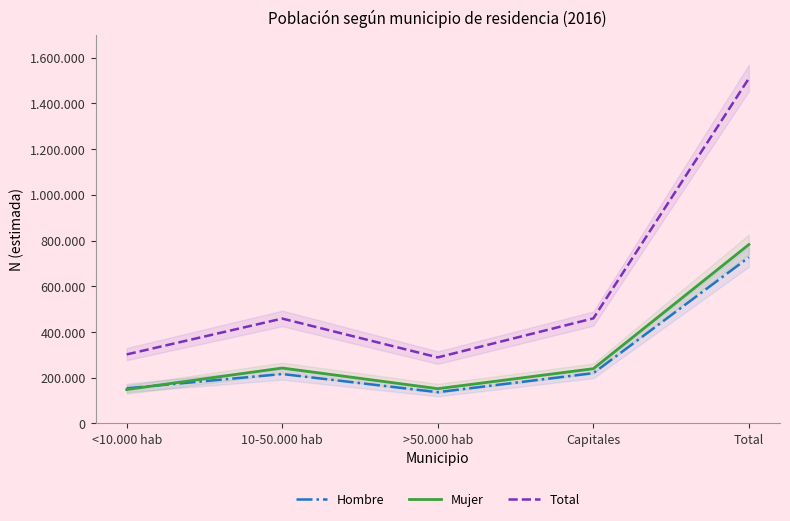

At which category does the chart reach its peak across all series?

Total